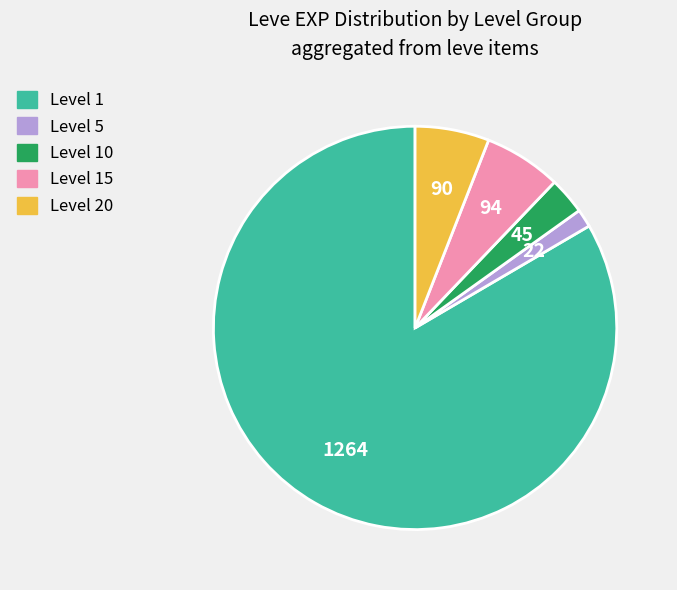

Is there a majority slice in this chart?

Yes